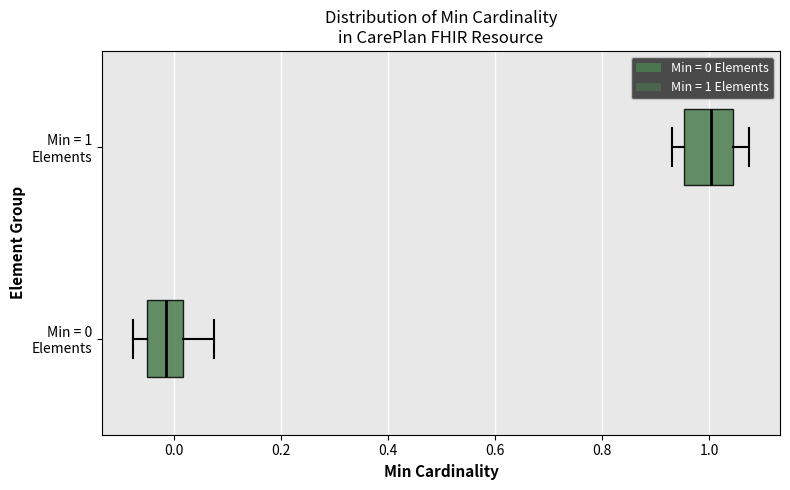

Reading bottom to top, read every box against the x-axis: the position of its median line, the range the box covers, and the ends of its whiskers. The values are not printed on the chart, so give them approximately, as read against the axis.

Min = 0 Elements: median -0.02, box -0.06 to 0.02, whiskers -0.08 to 0.08
Min = 1 Elements: median 1.00, box 0.96 to 1.04, whiskers 0.94 to 1.08